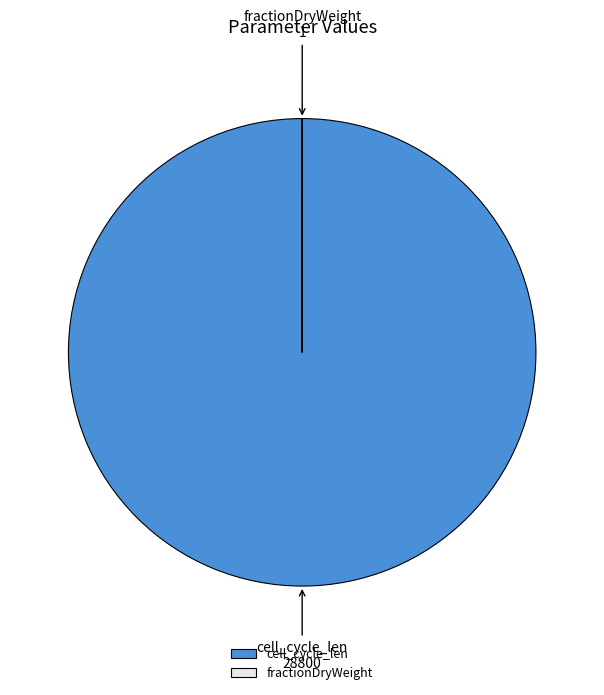

Is there any slice that represents more than half of the pie?

Yes